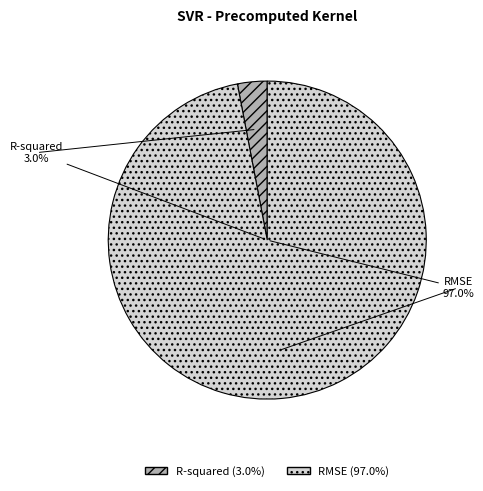

To the nearest percent, what portion does RMSE represent?

97%